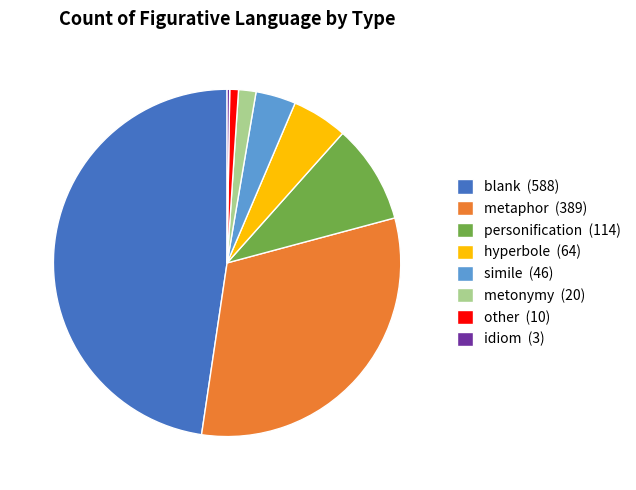

Combined, do personification (114) and metonymy (20) account for over 50%?

No